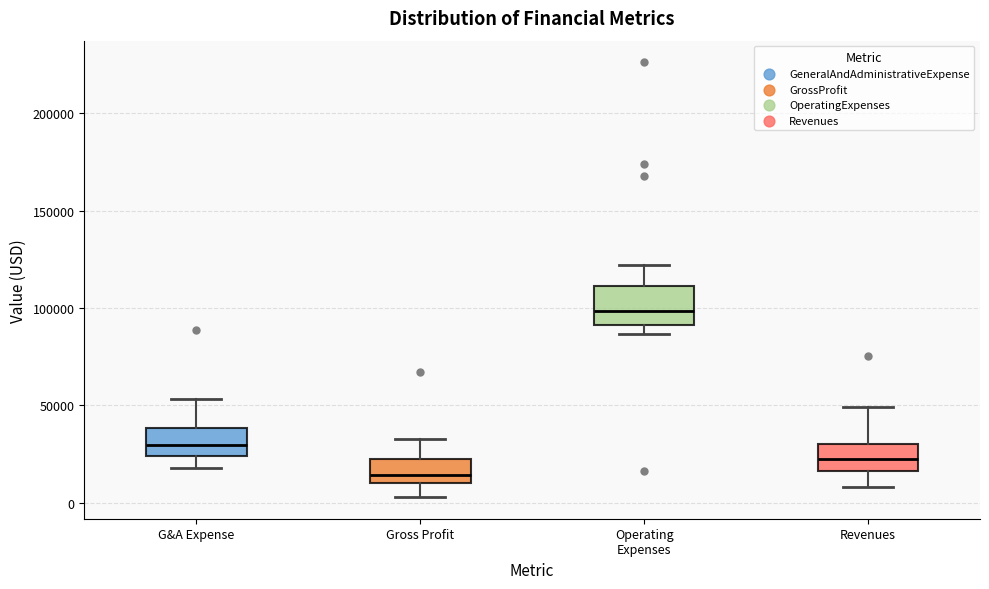

Reading left to right, transcribe this box plot: for each box, give where its median line is, the range the box spans, and where its two whiskers end, as read against the y-axis. The values are not printed on the chart, so give them approximately, as read against the axis.

G&A Expense: median 30000, box 25000 to 40000, whiskers 20000 to 55000
Gross Profit: median 15000, box 10000 to 20000, whiskers 5000 to 35000
Operating Expenses: median 100000, box 90000 to 110000, whiskers 85000 to 120000
Revenues: median 20000, box 15000 to 30000, whiskers 10000 to 50000